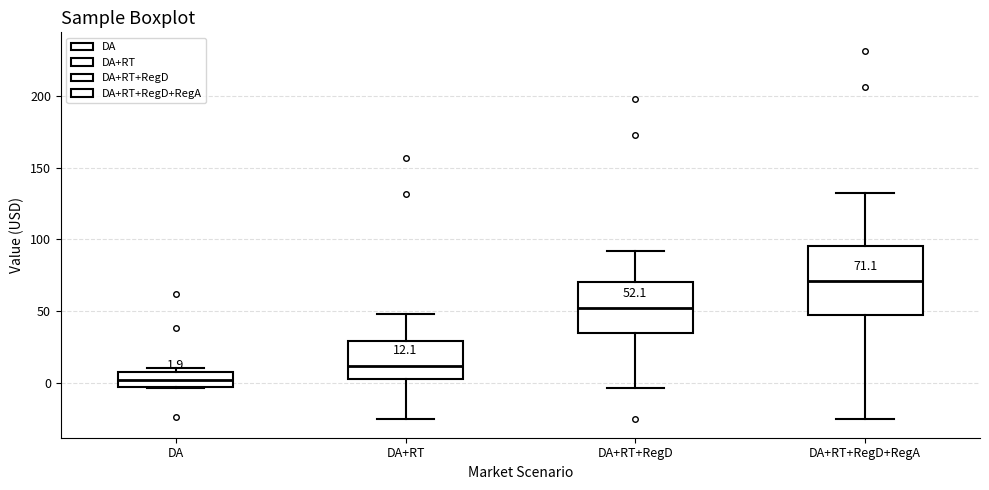

Comparing the boxes themselves (not the whiskers), which one is the tallest?

DA+RT+RegD+RegA